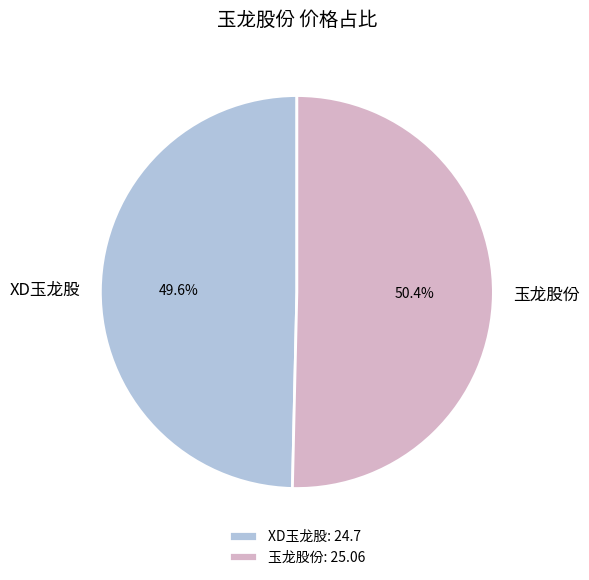

What is the largest slice in the pie chart?

玉龙股份